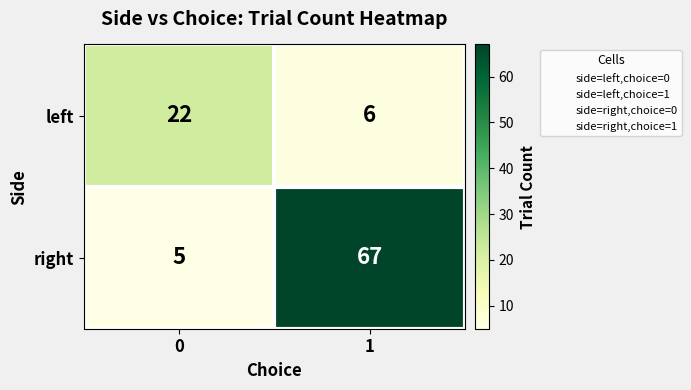

Read the left value at 0.

22